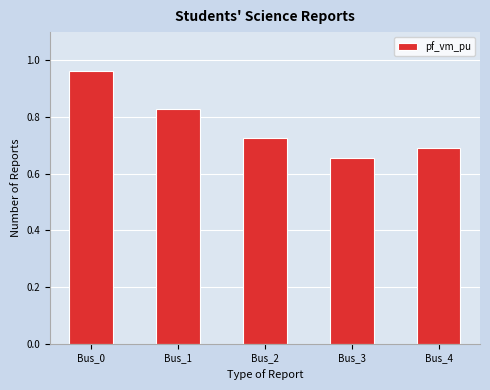

At which category does the chart reach its minimum across all series?

Bus_3